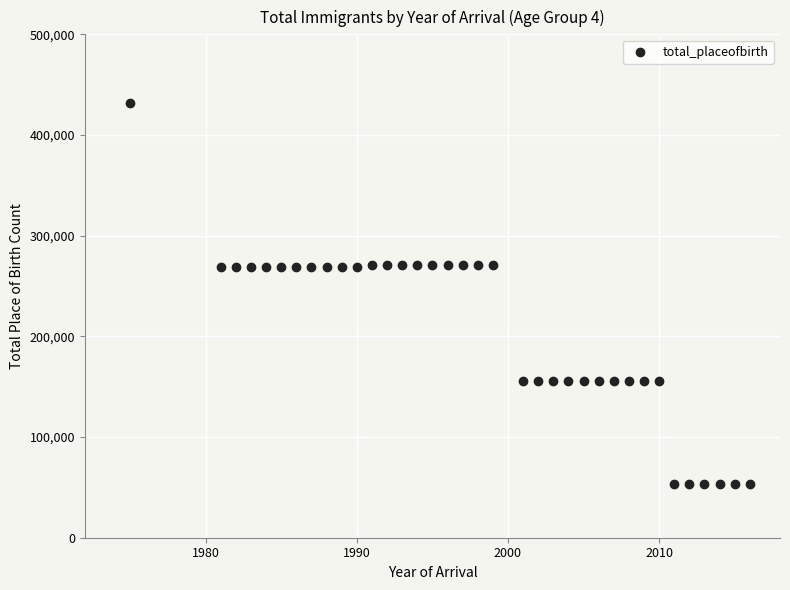

What is the range of X values (max minus min)?

41